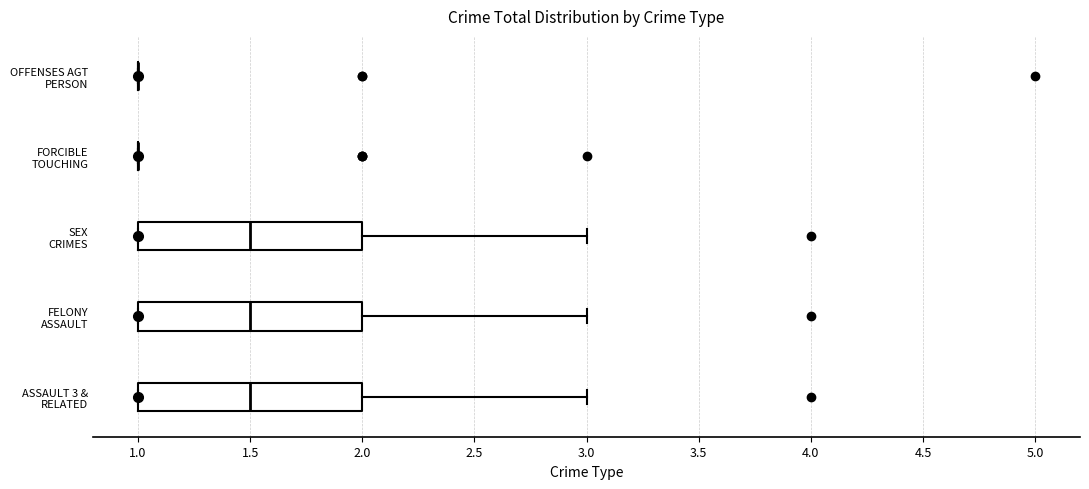

Reading bottom to top, transcribe this box plot: for each box, give where its median line is, the range the box spans, and where its two whiskers end, as read against the x-axis. The values are not printed on the chart, so give them approximately, as read against the axis.

ASSAULT 3 & RELATED: median 1.5, box 1.0 to 2.0, whiskers 1.0 to 3.0
FELONY ASSAULT: median 1.5, box 1.0 to 2.0, whiskers 1.0 to 3.0
SEX CRIMES: median 1.5, box 1.0 to 2.0, whiskers 1.0 to 3.0
FORCIBLE TOUCHING: box collapsed to a line at 1.0, whiskers 1.0 to 1.0
OFFENSES AGT PERSON: box collapsed to a line at 1.0, whiskers 1.0 to 1.0